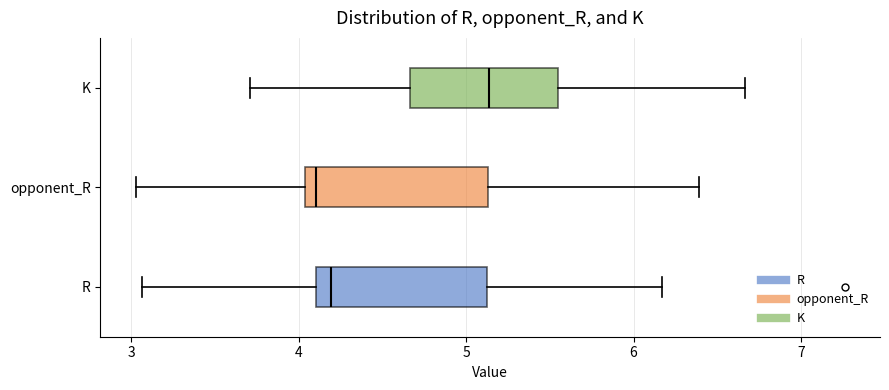

Where is the left edge of the box for opponent_R on the x-axis? The values are not printed on the chart, so give them approximately, as read against the axis.

4.0